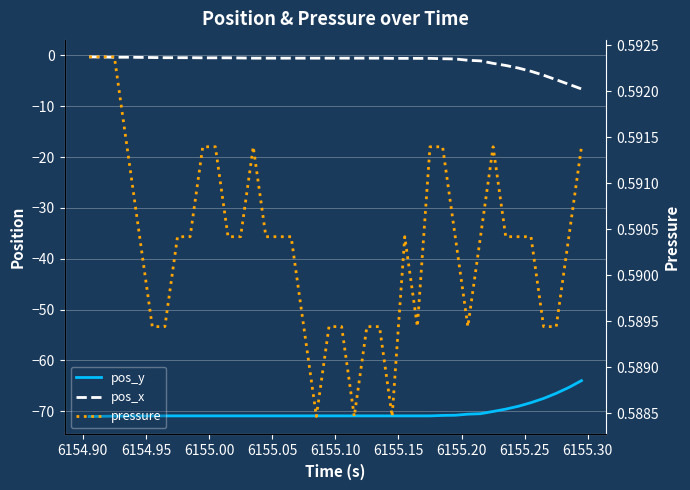

What is the total value across all series at 6155.00?

-70.7